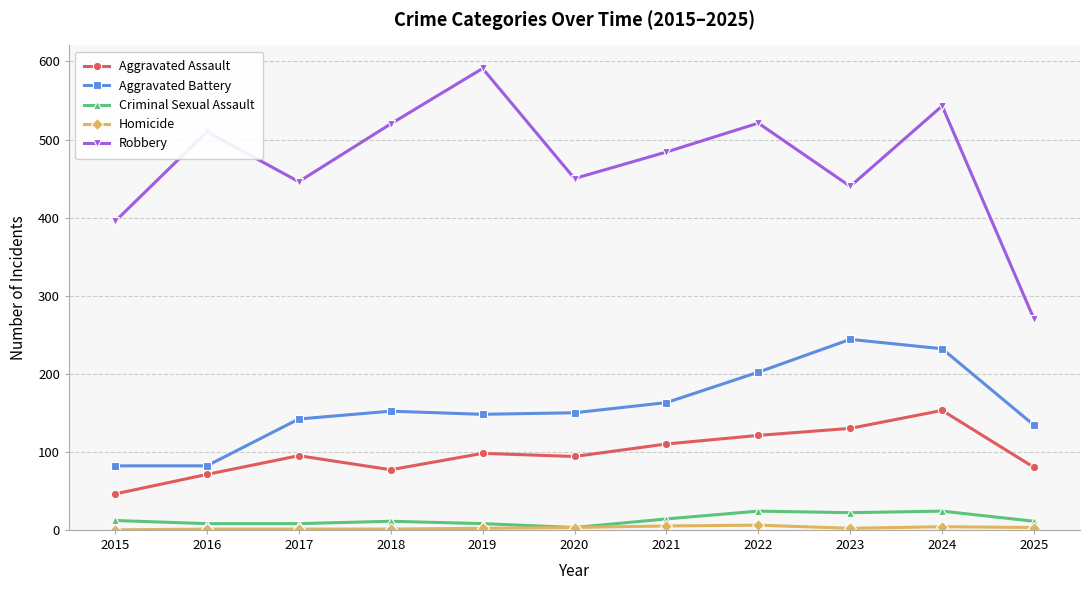

Which series has the widest spread of values?

Robbery